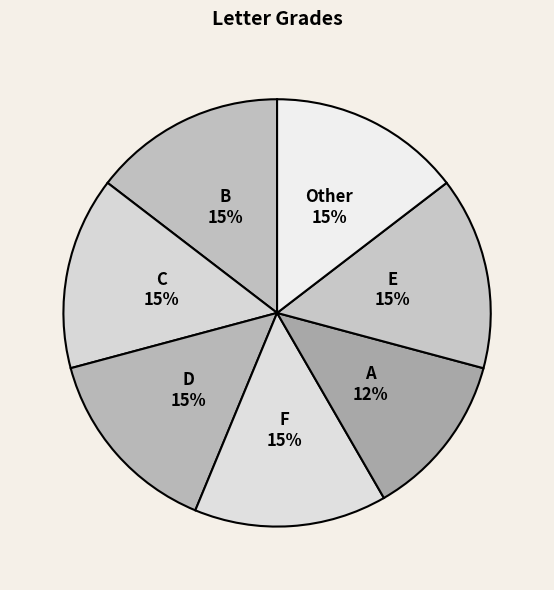

To the nearest percent, what portion does F represent?

15%